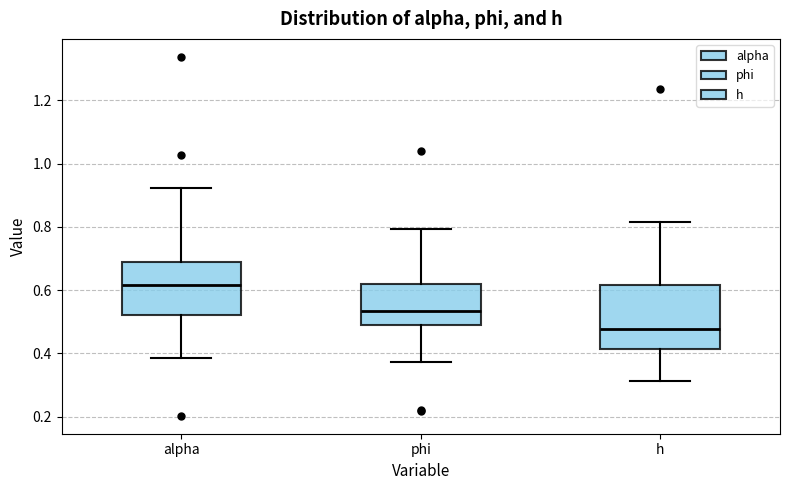

Which box's median line is the highest?

alpha